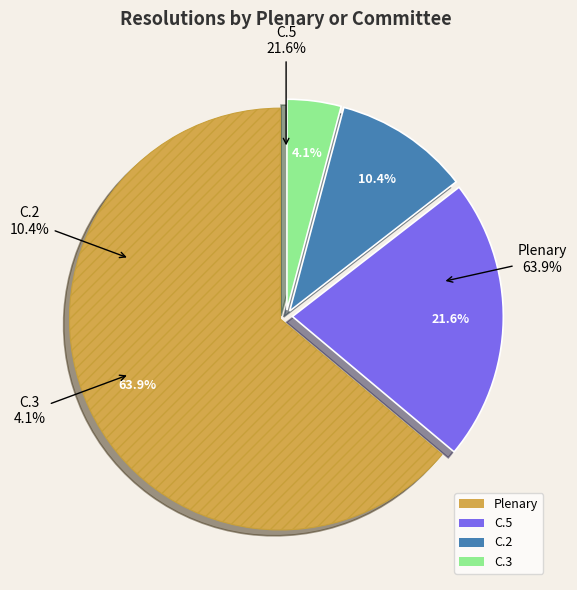

True or false: C.5 accounts for 22% of the total.

True